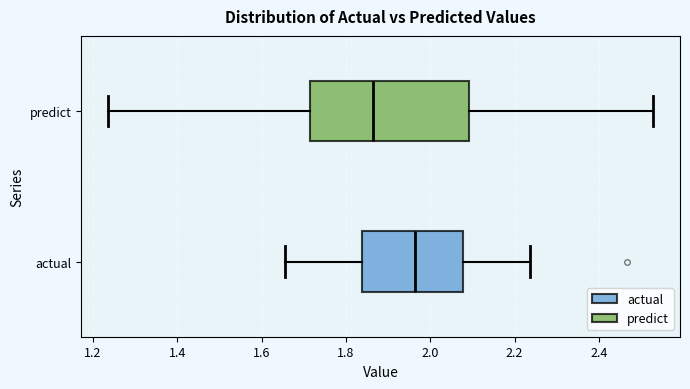

Where does the right whisker of the box for predict end on the x-axis? The values are not printed on the chart, so give them approximately, as read against the axis.

2.52